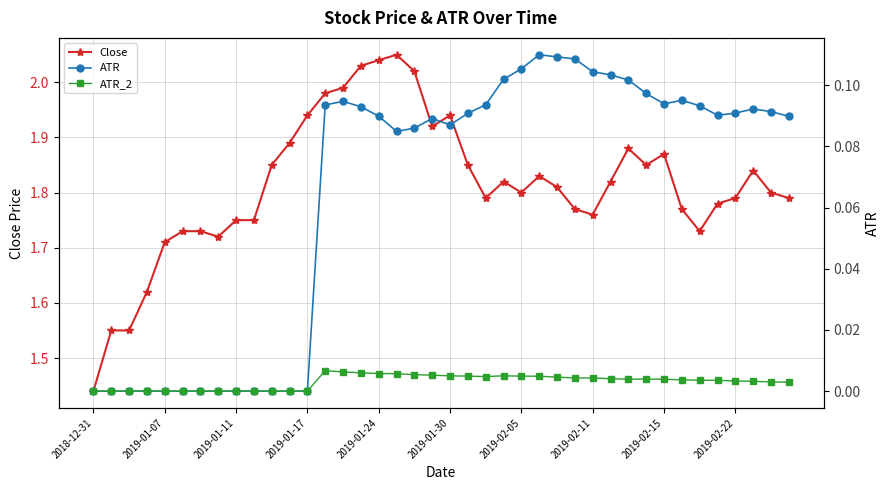

The value of ATR_2 at 34 is 0.0. True or false?

False